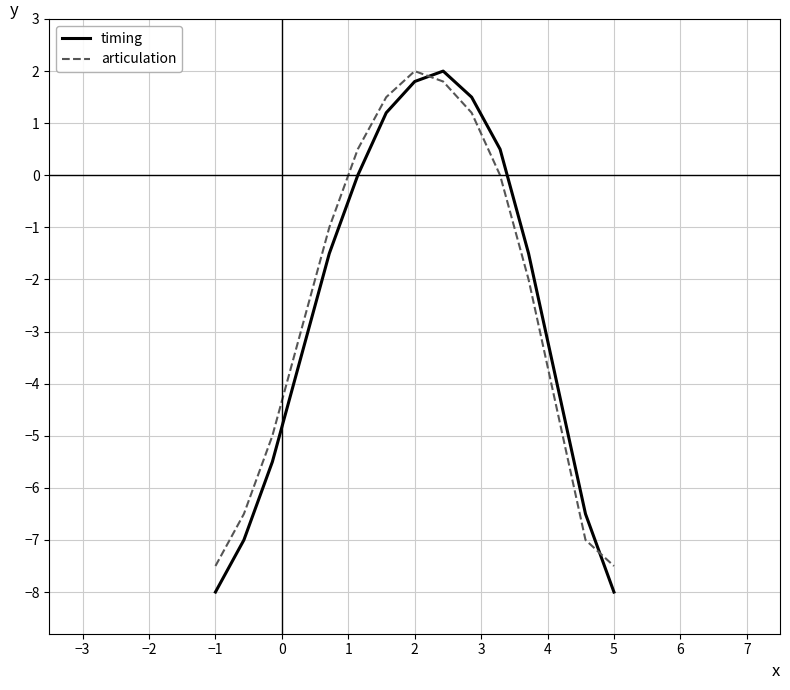

What is the lowest value of the articulation series?

-7.5